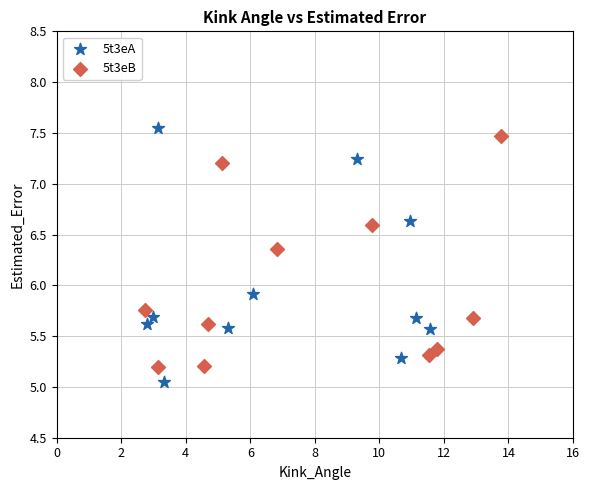

What are all the series names shown in the legend?

5t3eA, 5t3eB